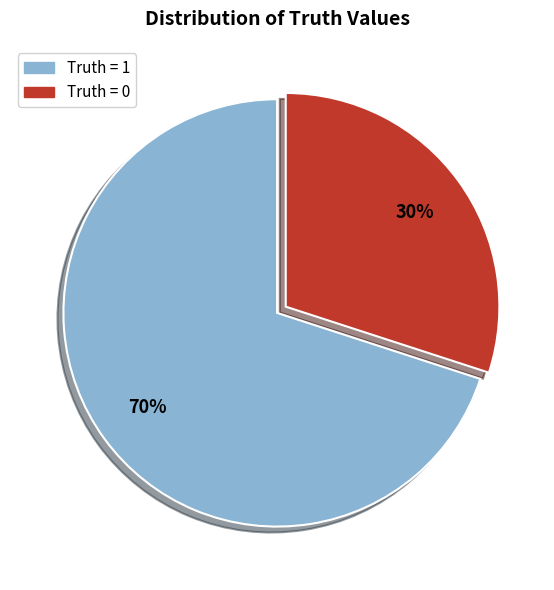

Rank the categories by value from lowest to highest.

Truth = 0, Truth = 1